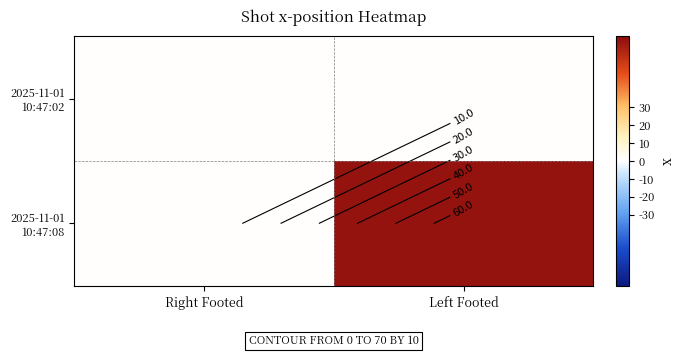

What is the sum of the 2025-11-01 10:47:02 values at Left Footed and Right Footed?

0.4